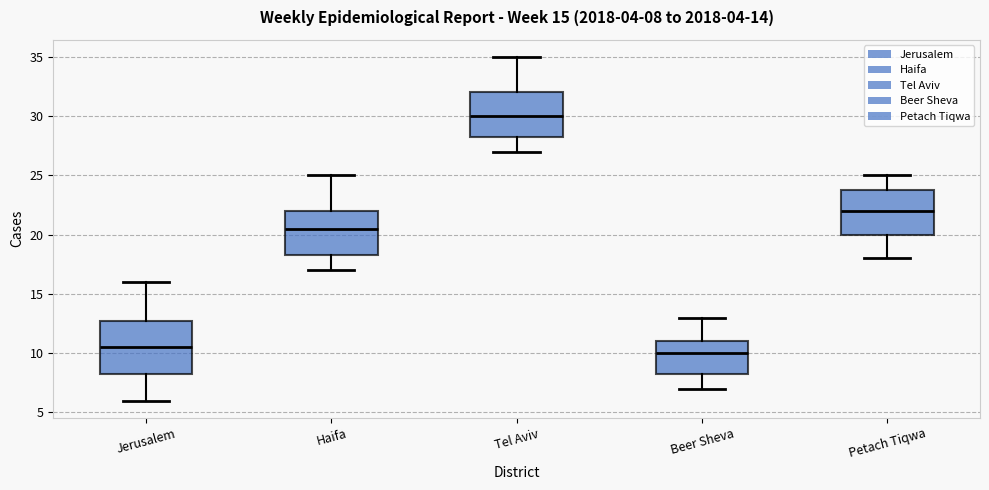

Which box's median line is the lowest?

Beer Sheva